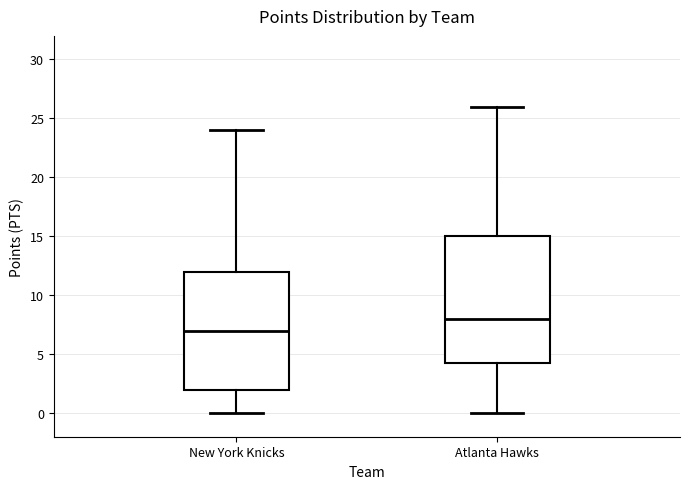

Which box has the lowest median line?

New York Knicks